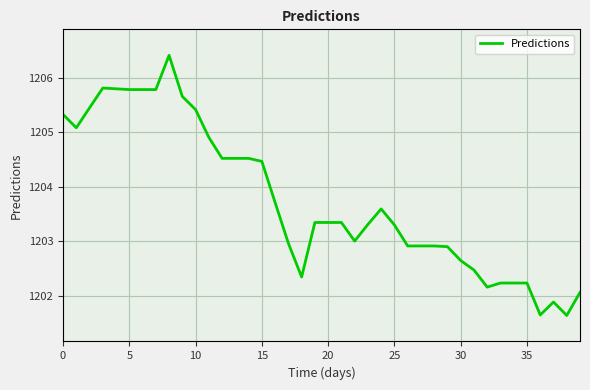

What is the smallest value displayed?

1201.6